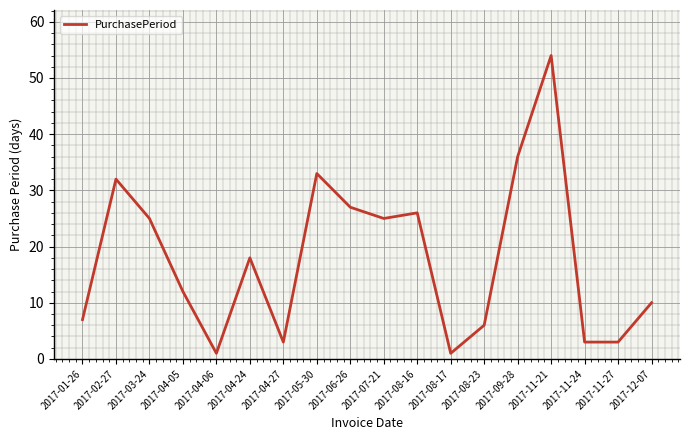

Which category has the highest value across all series?

2017-11-21